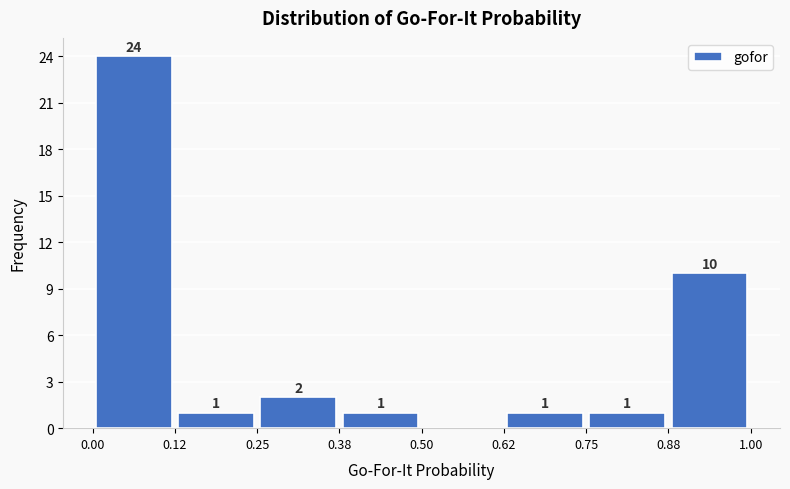

Over which range of the x-axis is the bar tallest?

0.00 to 0.12